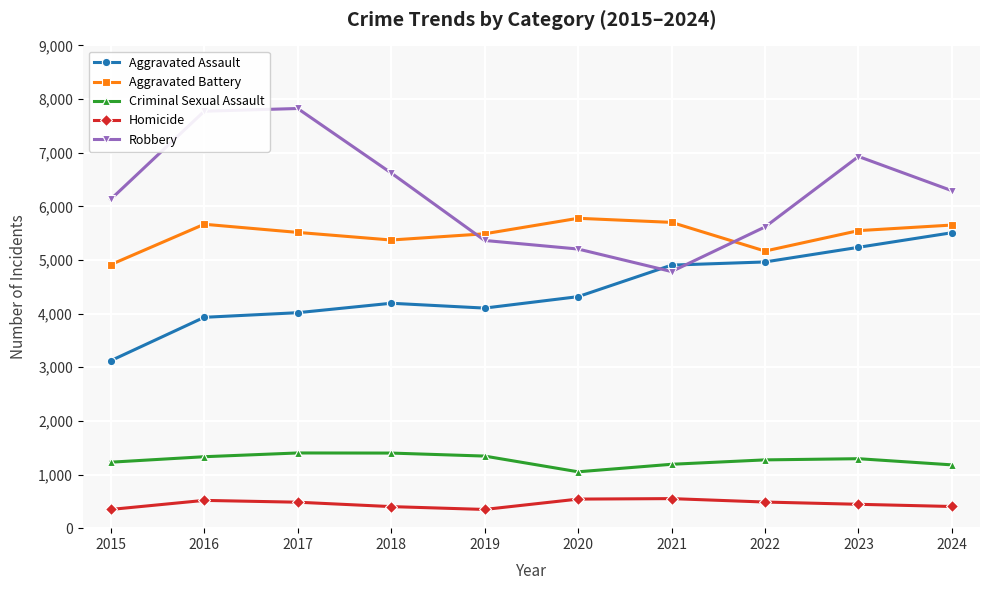

True or false: Criminal Sexual Assault has more than 1 interior local peaks.

True